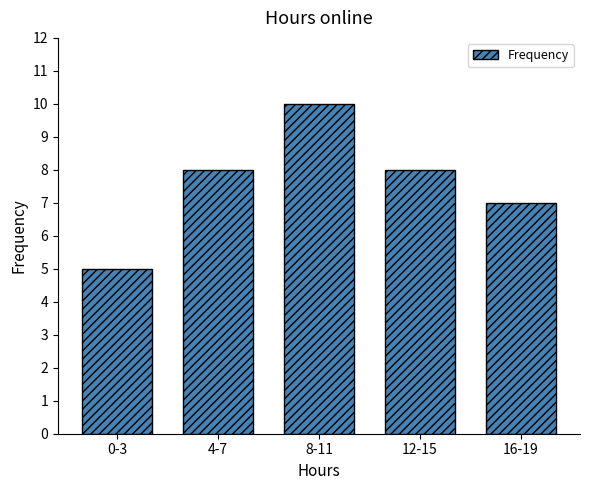

Reading left to right, transcribe all the data shown in this chart.

0-3=5	4-7=8	8-11=10	12-15=8	16-19=7